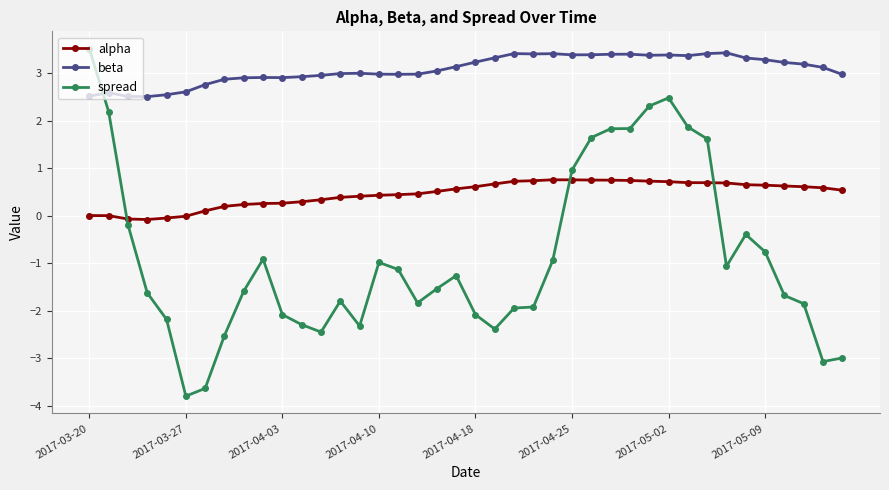

What is the smallest value displayed?

-3.8